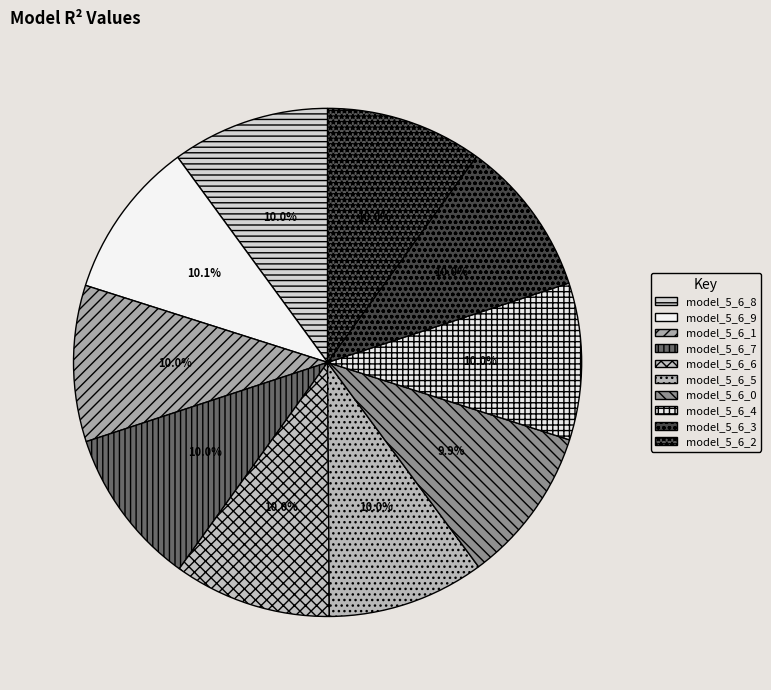

How many slices are in this pie chart?

10